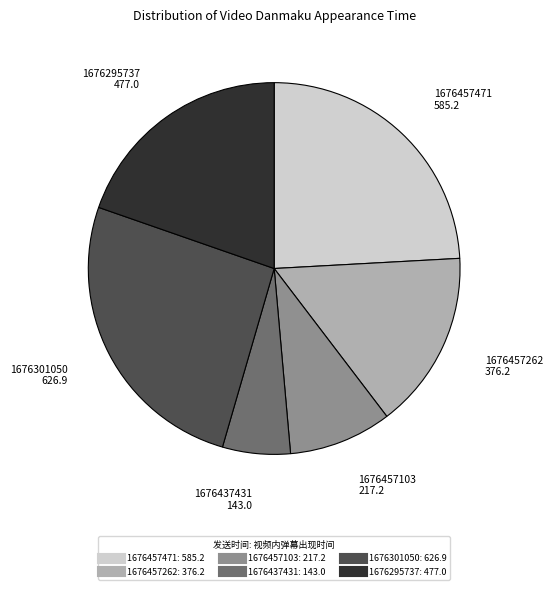

Is 1676457471 the majority of the pie?

No